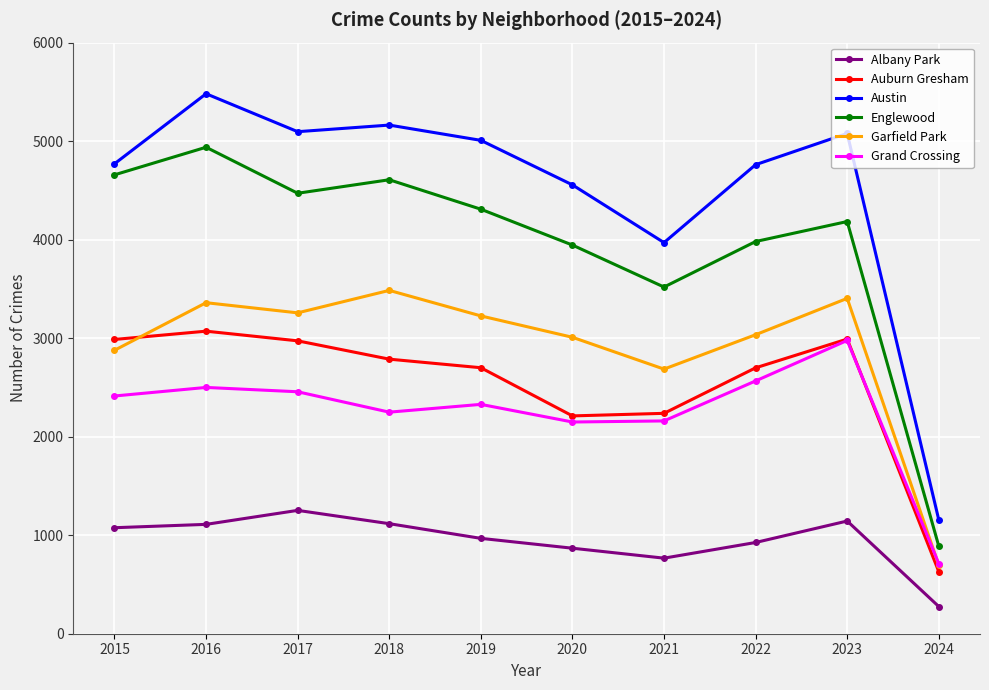

What is the smallest value displayed?

276